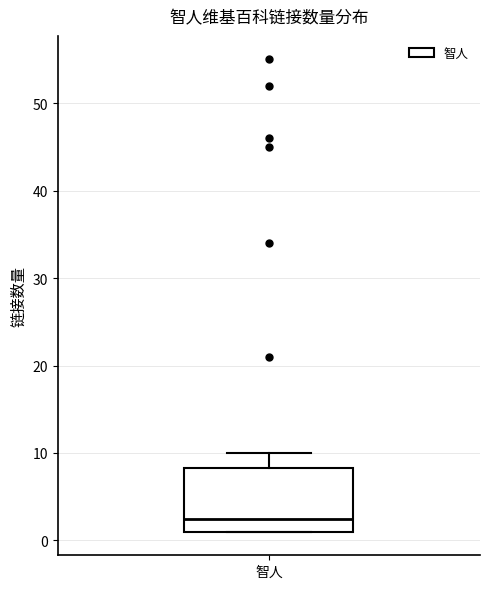

Where does the upper whisker of the box for 智人 end on the y-axis? The values are not printed on the chart, so give them approximately, as read against the axis.

10